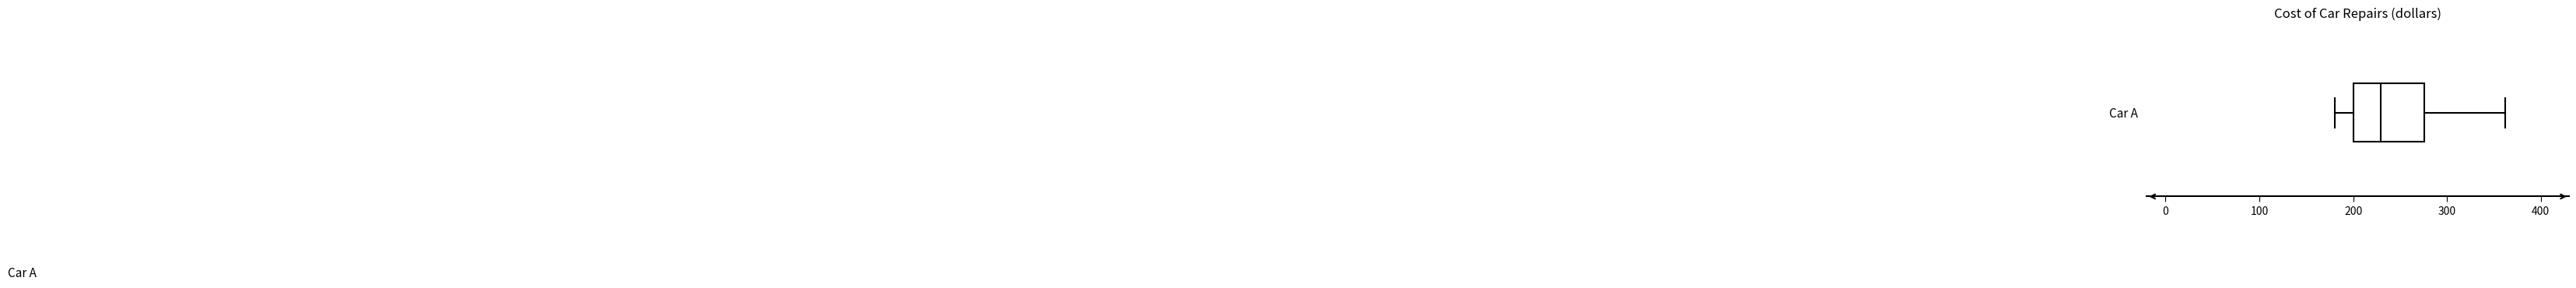

Read this box plot against the x-axis: the position of the median line, the range covered by the box, and the ends of both whiskers. The values are not printed on the chart, so give them approximately, as read against the axis.

median 230, box 200 to 280, whiskers 180 to 360